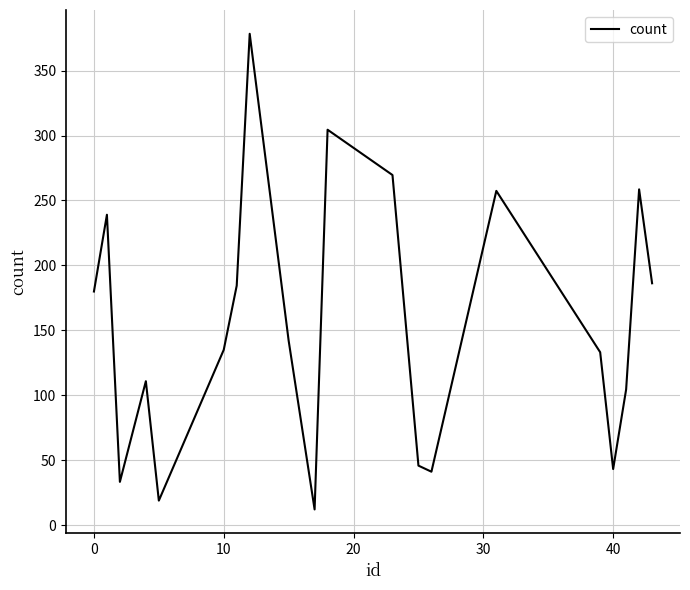

What is the greatest value displayed?

378.3